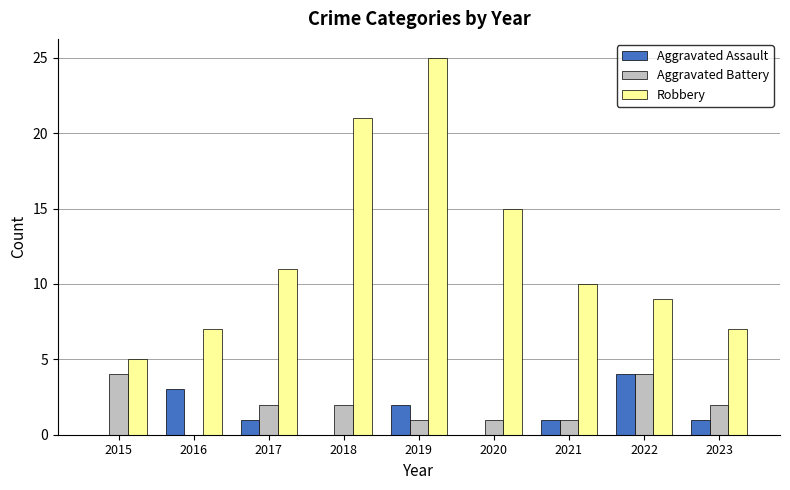

Where does the Aggravated Assault series first go above 1?

2016